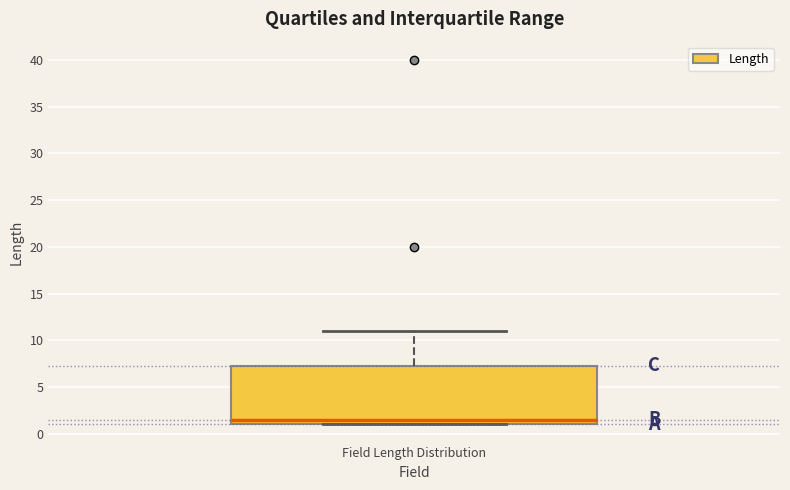

Where does the upper whisker of the box for Field Length Distribution end on the y-axis? The values are not printed on the chart, so give them approximately, as read against the axis.

11.0